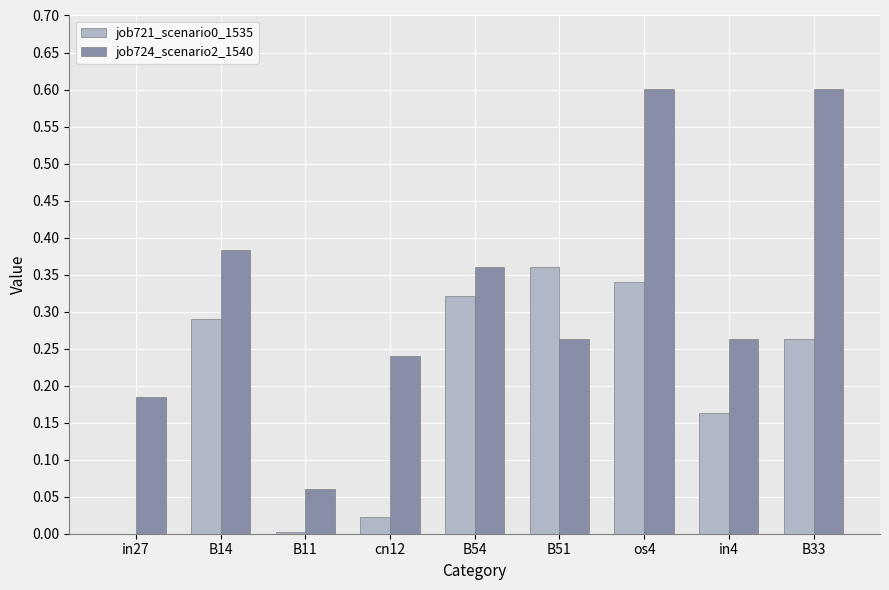

What is the sum of the job724_scenario2_1540 values at in4 and B51?

0.5